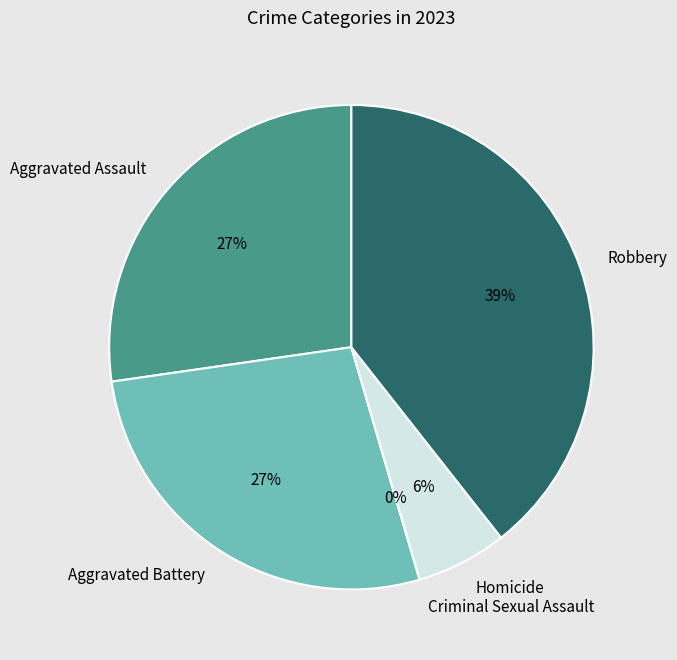

To the nearest percent, what percentage of the pie is Aggravated Battery?

27%